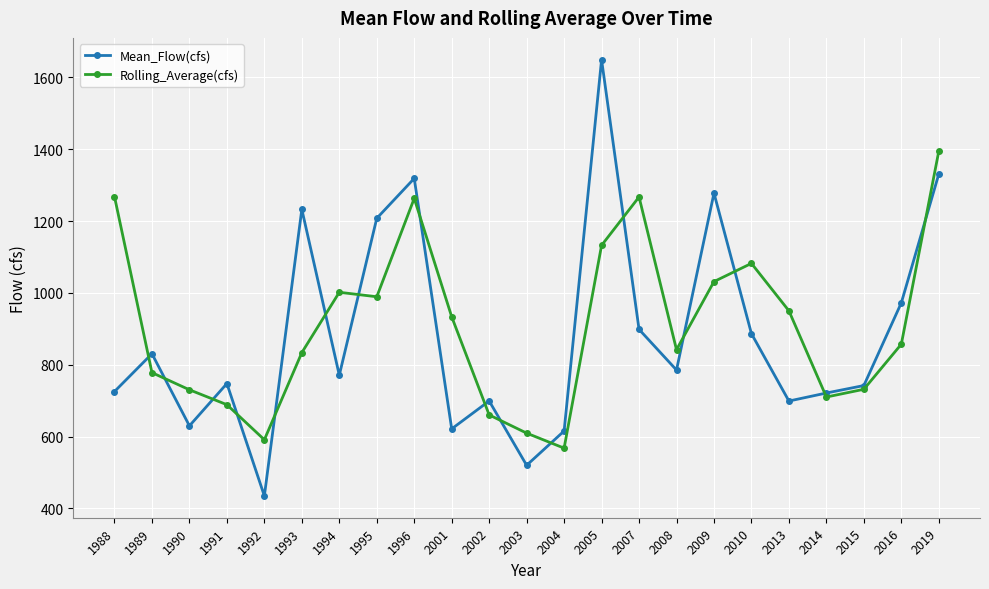

What is the approximate value of Mean_Flow(cfs) at 1993?

1232.9